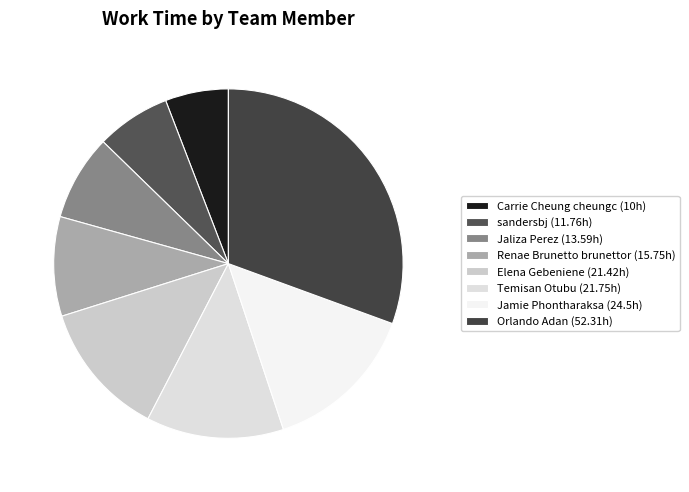

Count the number of slices in the pie.

8